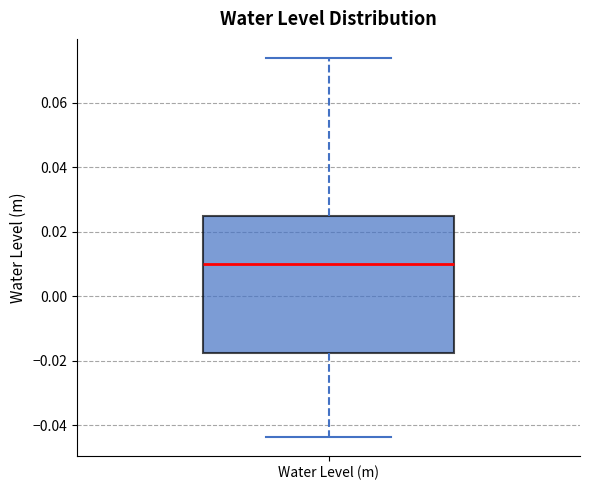

Read this box plot against the y-axis: the position of the median line, the range covered by the box, and the ends of both whiskers. The values are not printed on the chart, so give them approximately, as read against the axis.

median 0.010, box -0.018 to 0.024, whiskers -0.044 to 0.074